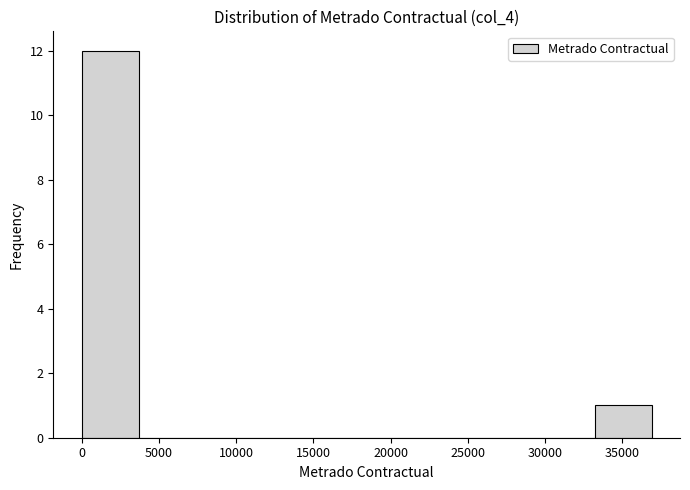

What is the height of the bar covering 0 to 3500 on the x-axis? Neither the bar edges nor the heights are printed on the chart, so give them approximately, as read against the axes.

12